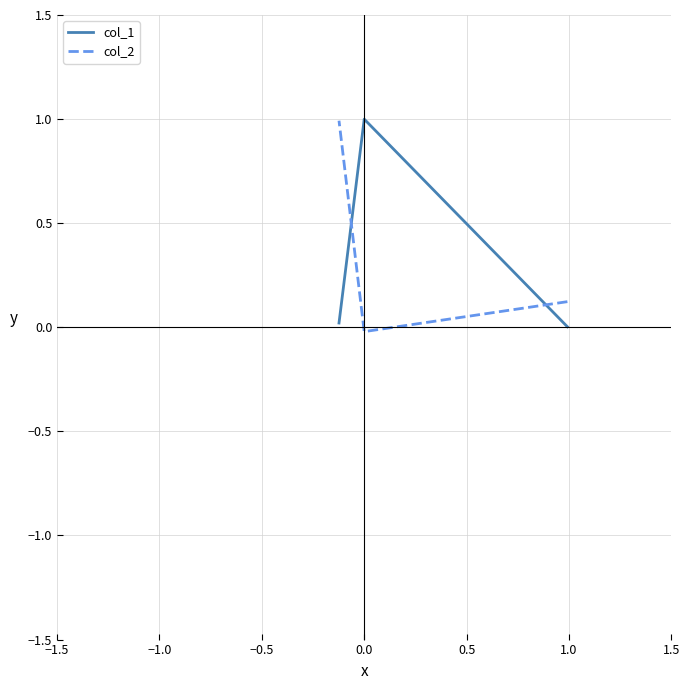

At how many categories does at least one series exceed 0?

3